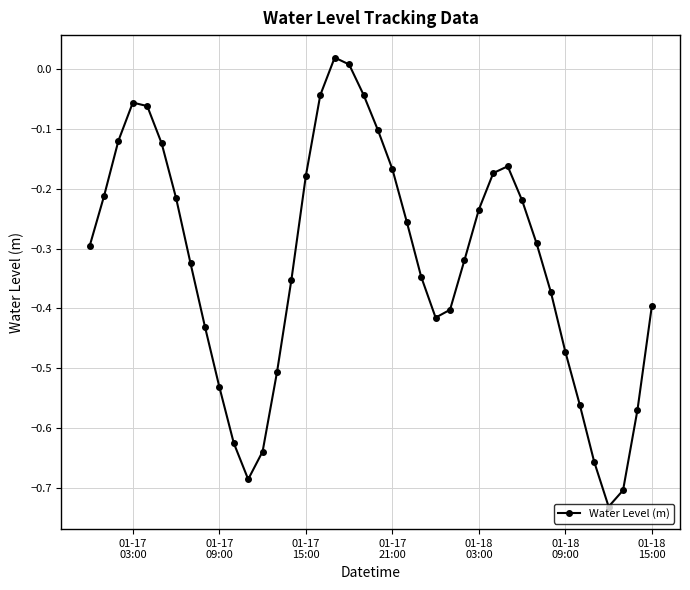

What is the difference between the second highest and minimum values?

0.7